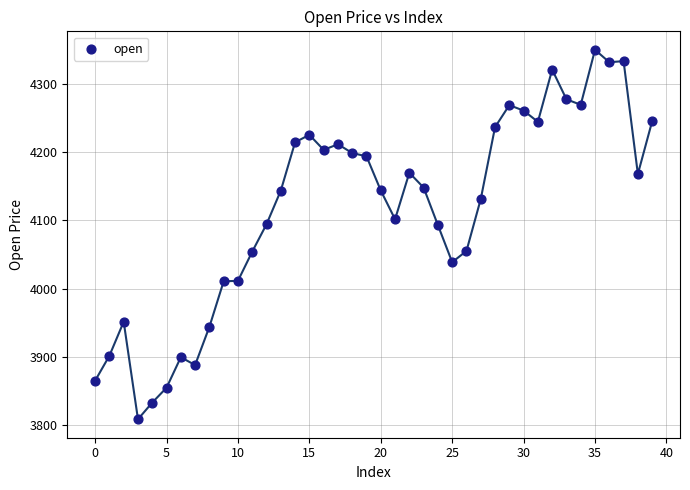

What is the range of Y values (max minus min)?

540.5